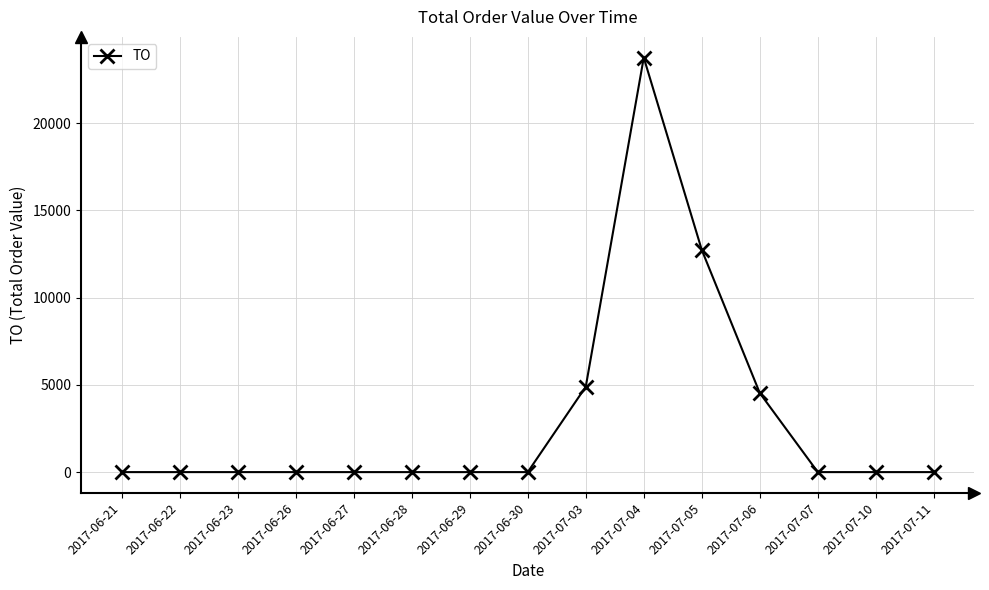

What is the value of the 9th point from the left?

4890